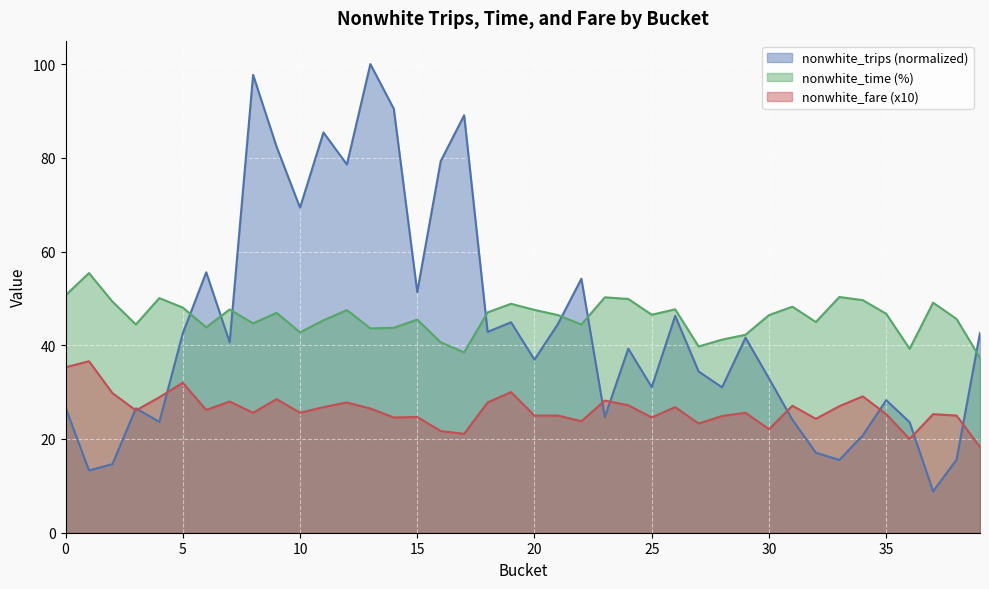

What is the value of the nonwhite_fare point at the 12th from the left?

26.8